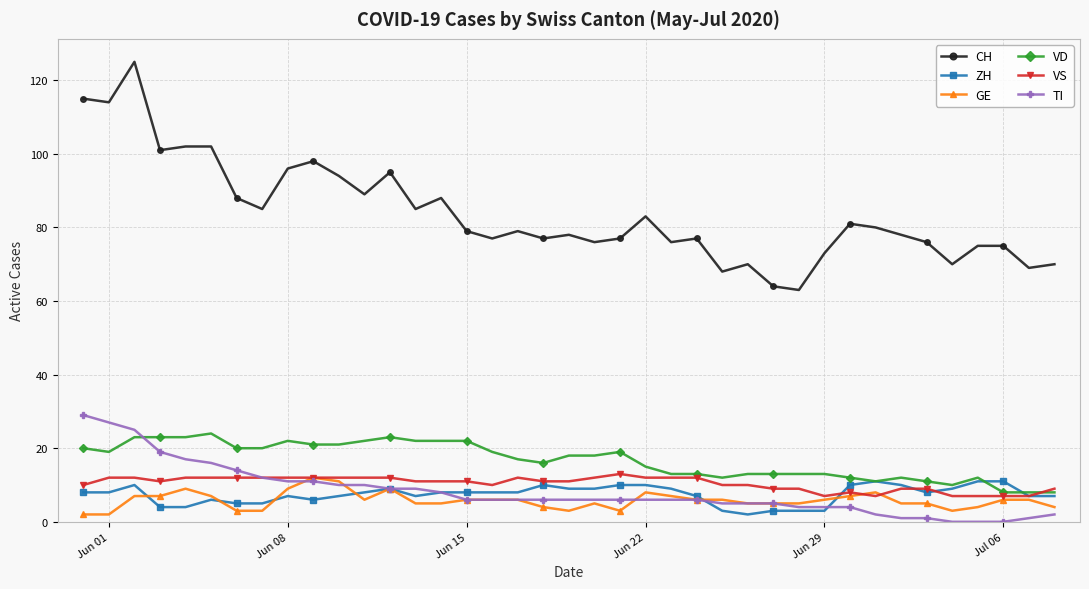

Which series has the largest total across all categories?

CH